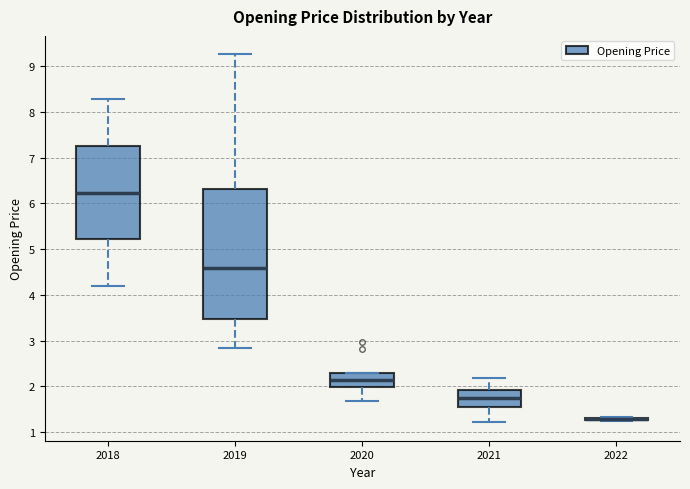

Reading left to right, read every box against the y-axis: the position of its median line, the range the box covers, and the ends of its whiskers. The values are not printed on the chart, so give them approximately, as read against the axis.

2018: median 6.2, box 5.2 to 7.3, whiskers 4.2 to 8.3
2019: median 4.6, box 3.5 to 6.3, whiskers 2.8 to 9.3
2020: median 2.1, box 2.0 to 2.3, whiskers 1.7 to 2.3
2021: median 1.7, box 1.6 to 1.9, whiskers 1.2 to 2.2
2022: box collapsed to a line at 1.3, whiskers 1.2 to 1.3